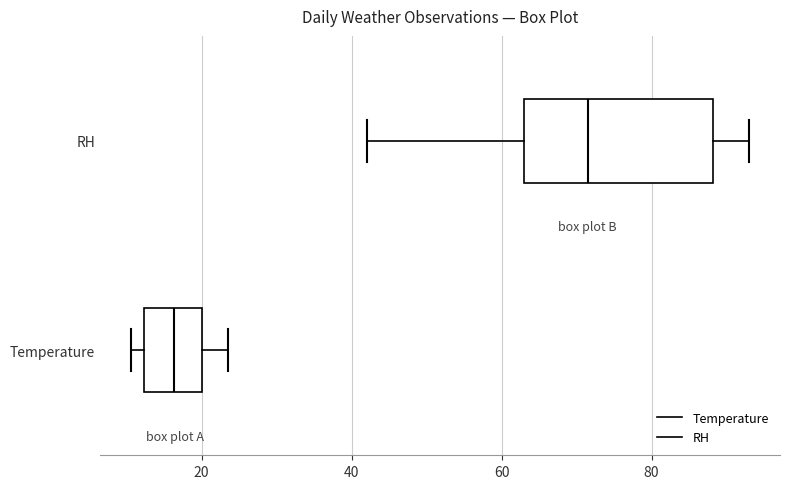

Reading bottom to top, transcribe this box plot: for each box, give where its median line is, the range the box spans, and where its two whiskers end, as read against the x-axis. The values are not printed on the chart, so give them approximately, as read against the axis.

Temperature: median 16, box 12 to 20, whiskers 10 to 24
RH: median 72, box 64 to 88, whiskers 42 to 94